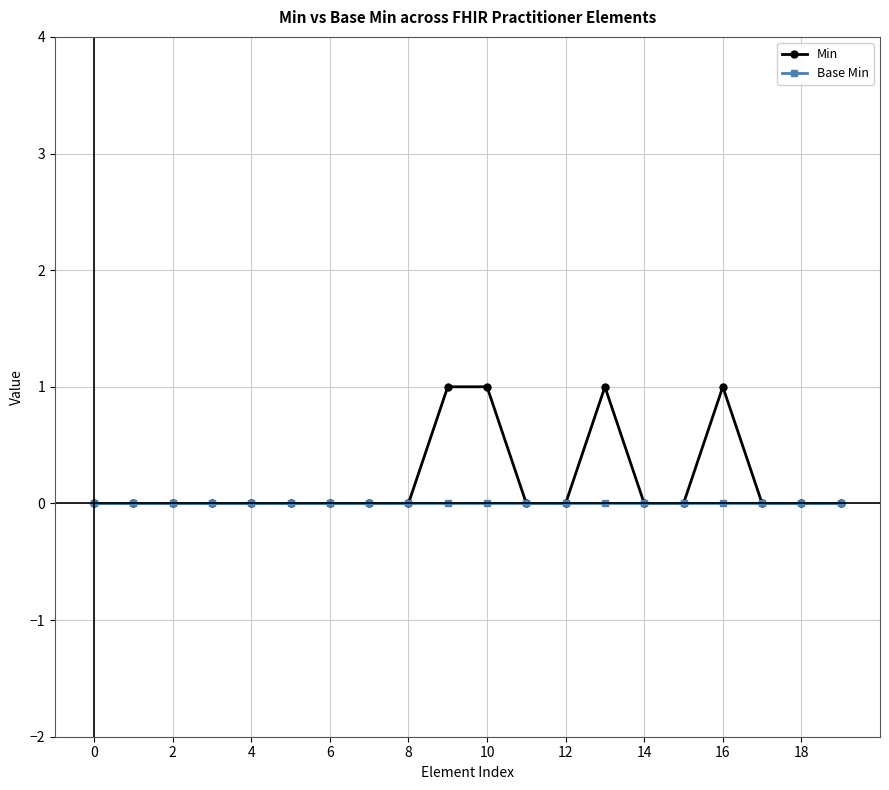

How many lines are shown in the chart?

2